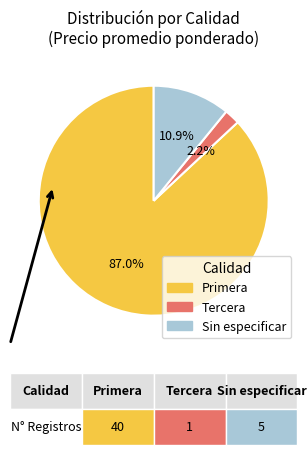

How many segments does this pie chart have?

3